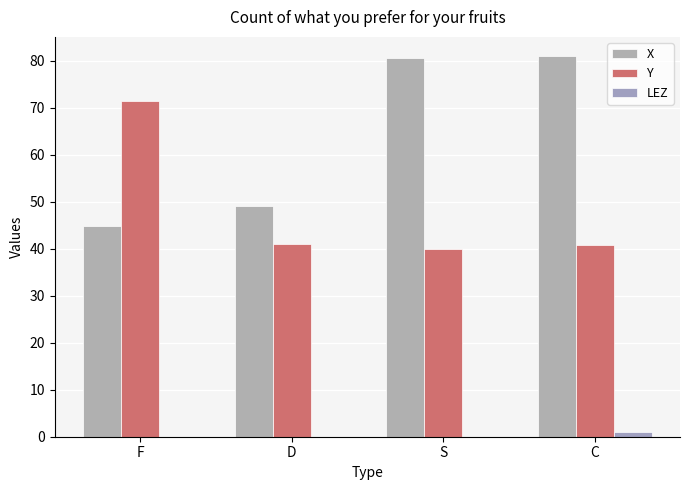

How many values in the X series exceed 80?

2